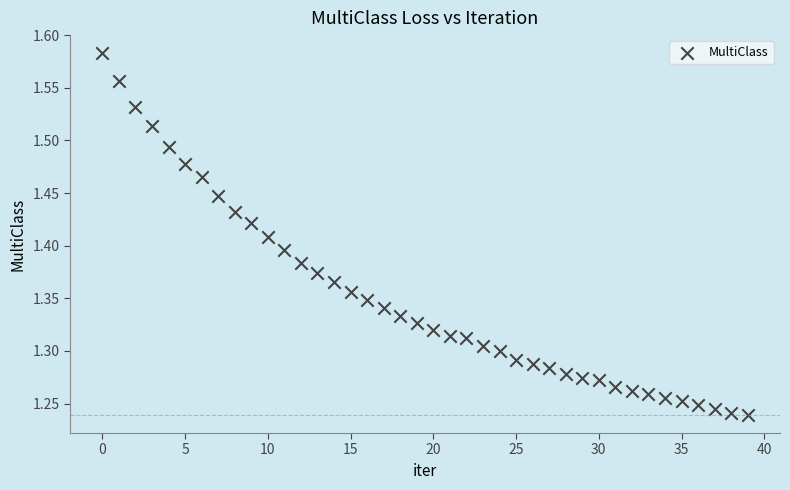

What is the range of Y values (max minus min)?

0.3